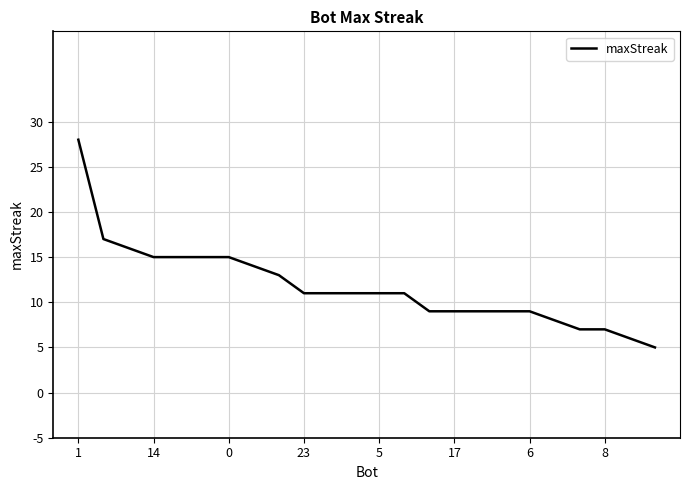

What is the difference between the maximum and minimum values?

23